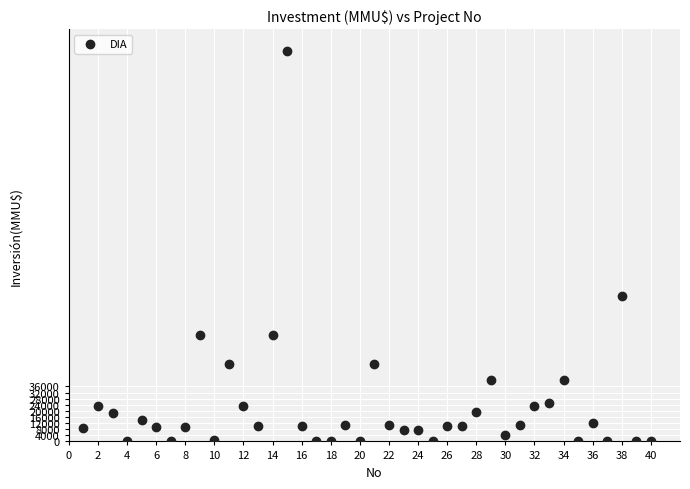

What Y value in the scatter plot is closest to 127758?

95500